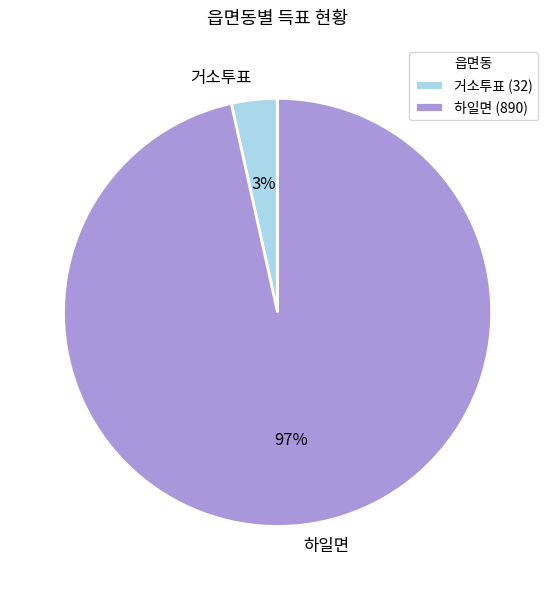

What percentage is the 거소투표 slice, to the nearest percent?

3%